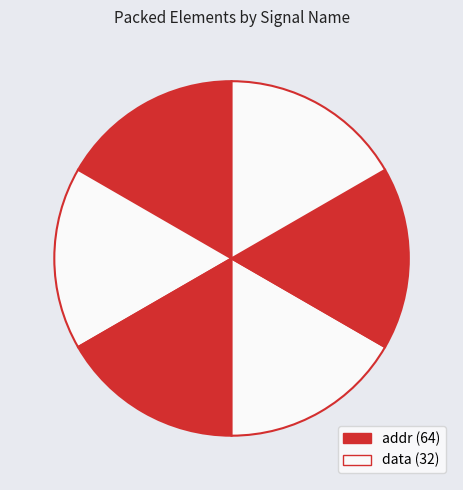

How many slices are in this pie chart?

6